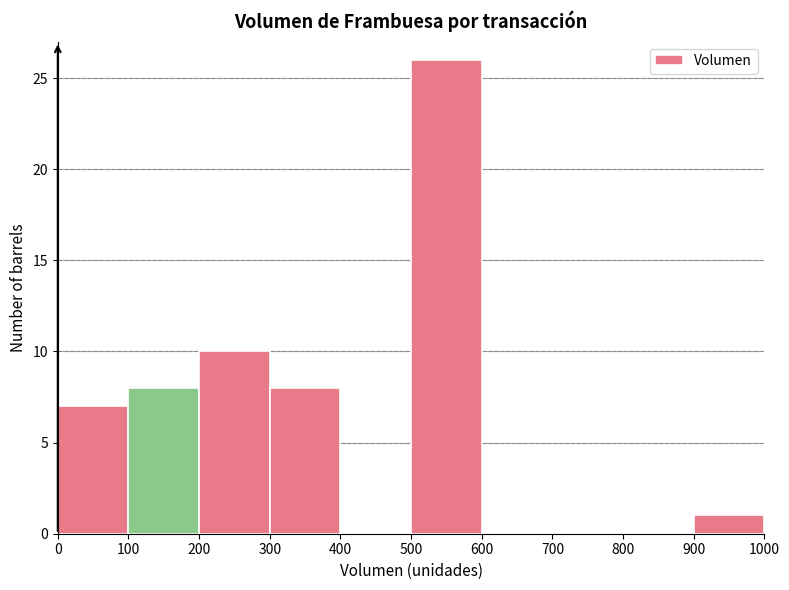

Reading left to right, transcribe this chart: for each bar, give the range it covers on the x-axis and its height. The values are not printed on the chart, so give them approximately, as read against the axis.

0 to 100: 7
100 to 200: 8
200 to 300: 10
300 to 400: 8
400 to 500: 0
500 to 600: 26
600 to 700: 0
700 to 800: 0
800 to 900: 0
900 to 1000: 1